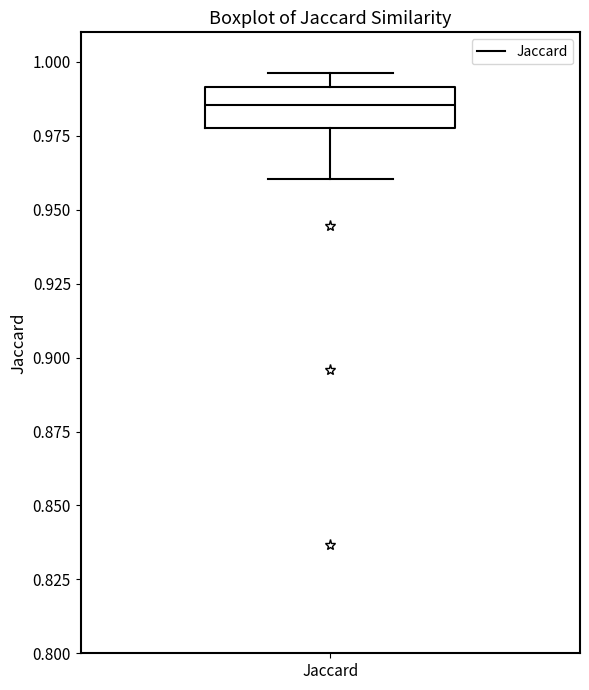

Where does the median line of the box for Jaccard sit on the y-axis? The values are not printed on the chart, so give them approximately, as read against the axis.

0.985